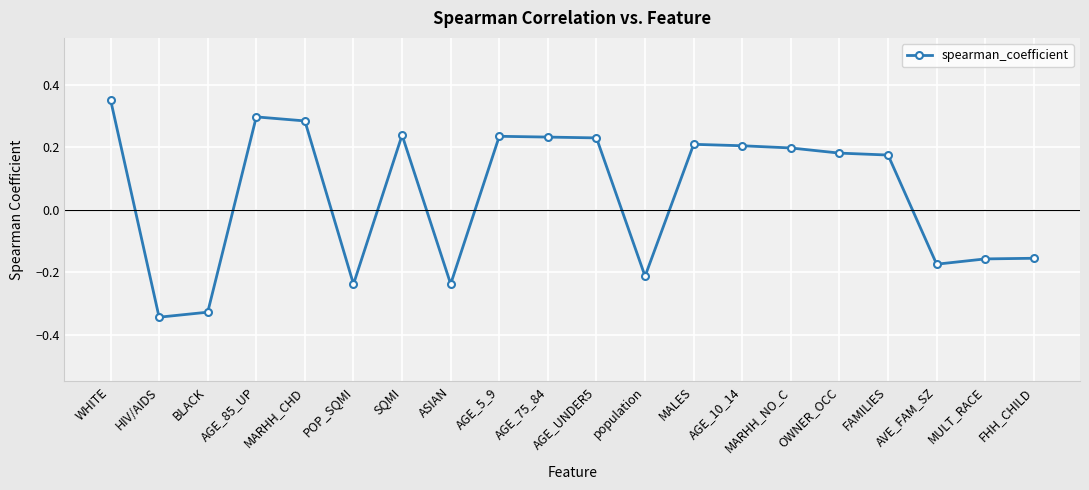

What is the label of the 15th point from the right?

POP_SQMI